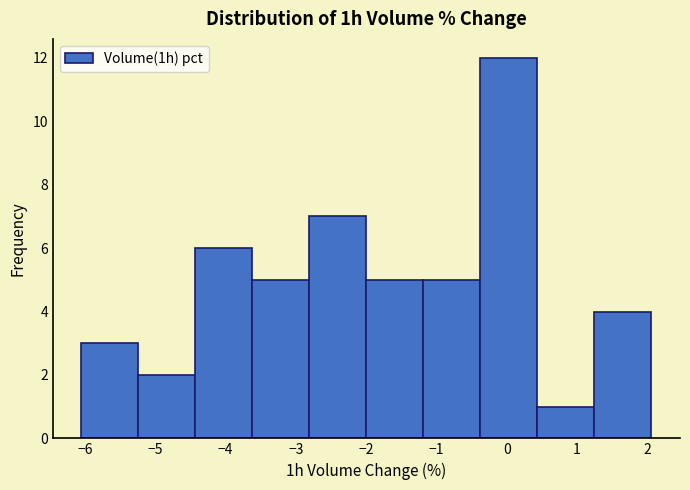

What is the height of the bar covering -4.4 to -3.6 on the x-axis? Neither the bar edges nor the heights are printed on the chart, so give them approximately, as read against the axes.

6